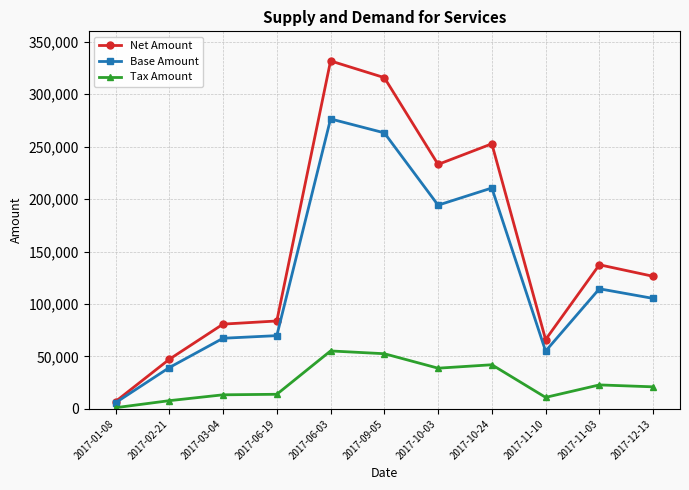

How many lines are shown in the chart?

3